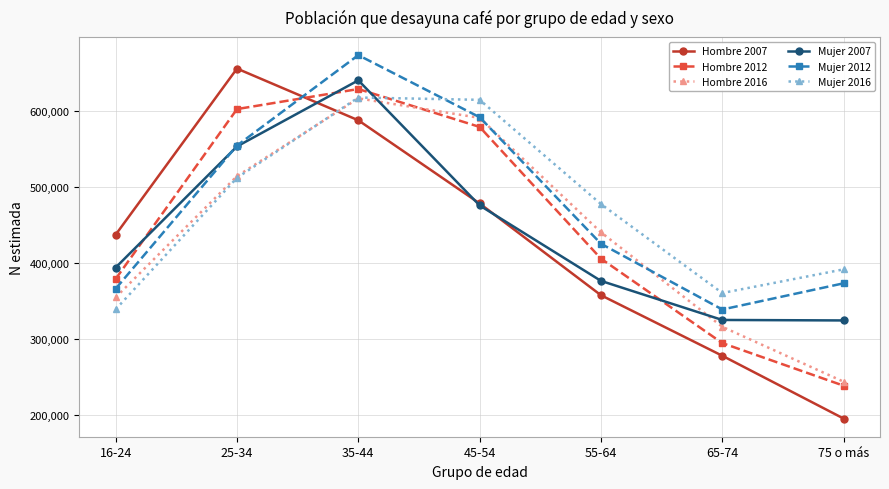

Count the number of data series in this chart.

6